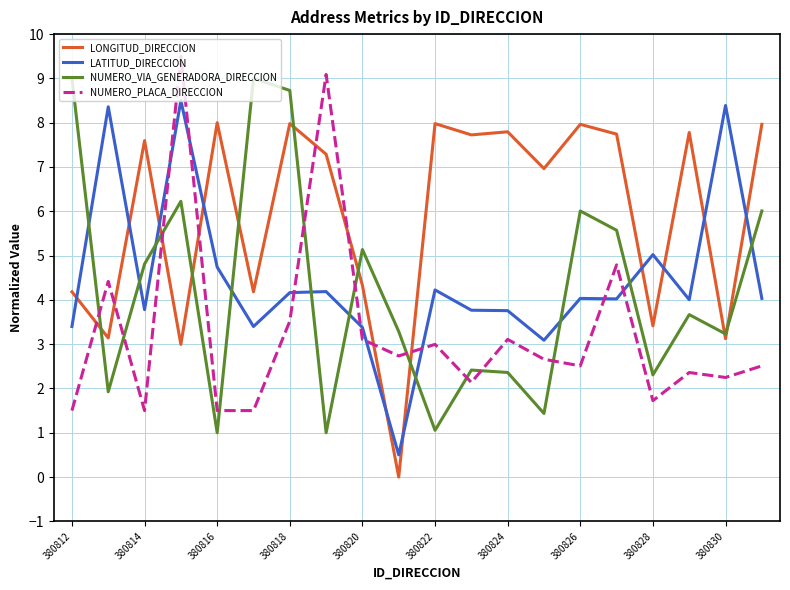

Which series ends up on top after the final intersection of NUMERO_VIA_GENERADORA_DIRECCION and NUMERO_PLACA_DIRECCION?

NUMERO_VIA_GENERADORA_DIRECCION